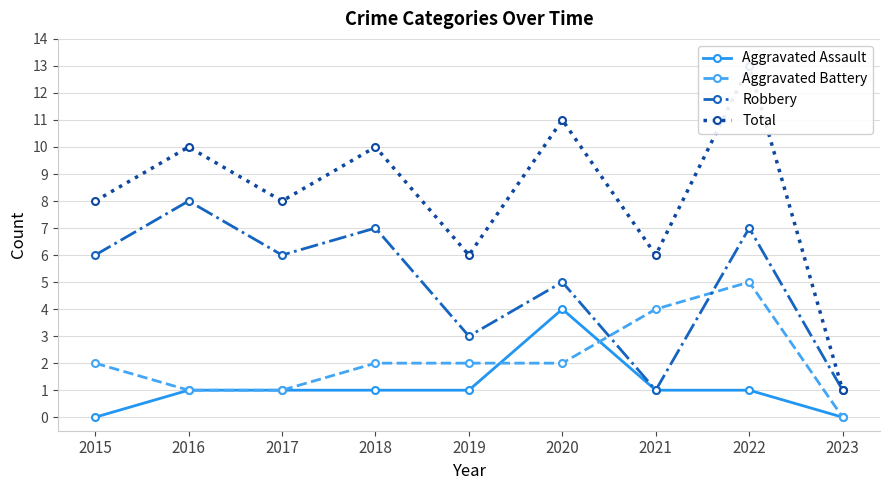

Where is Robbery nearest to the value 4?

2019